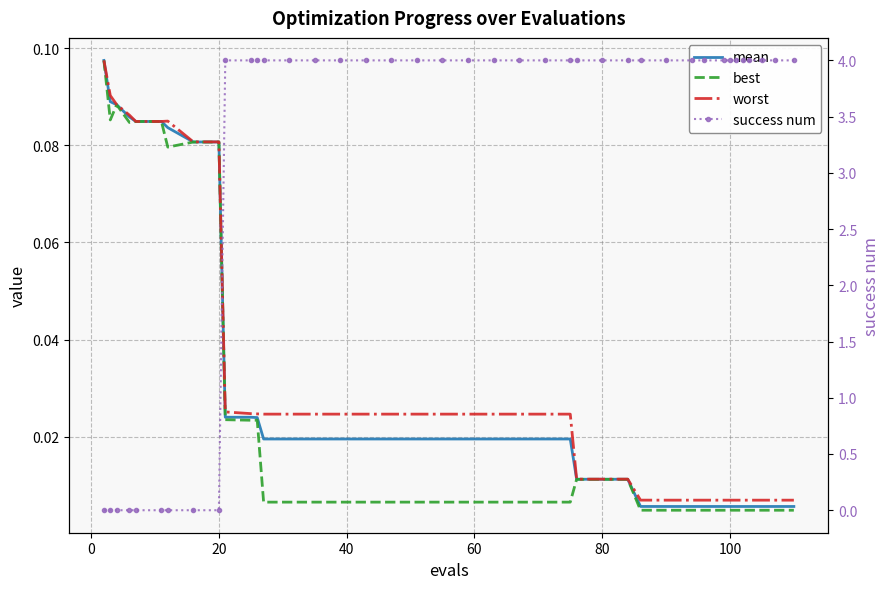

True or false: mean has more than 0 points higher than both neighbors.

False